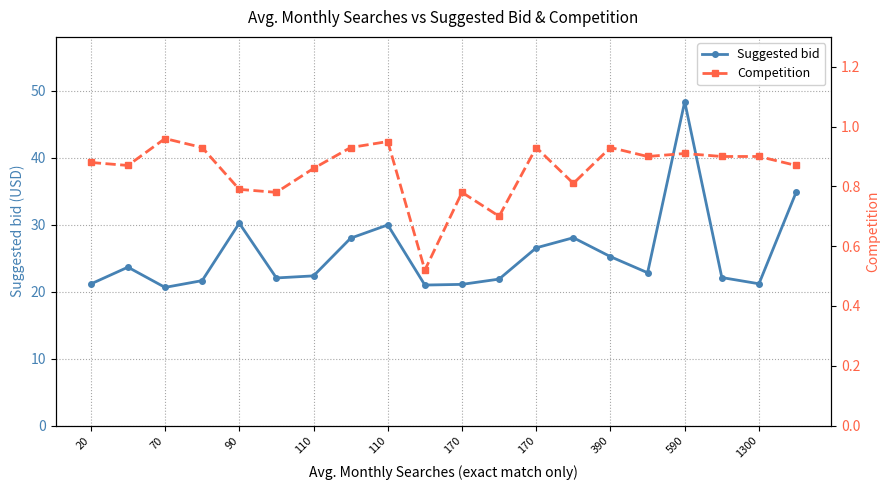

How many distinct data groups are displayed?

2